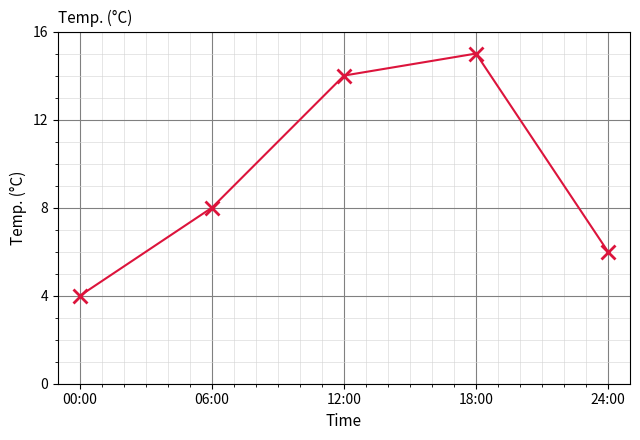

Is this an area chart (filled region under the line)?

No